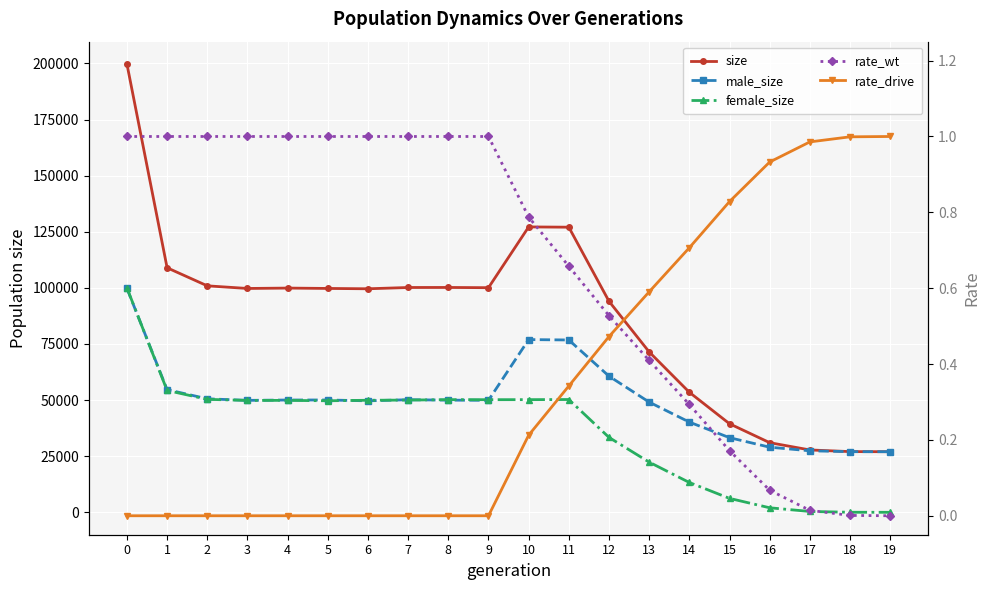

What is the maximum value for female_size?

99962.0